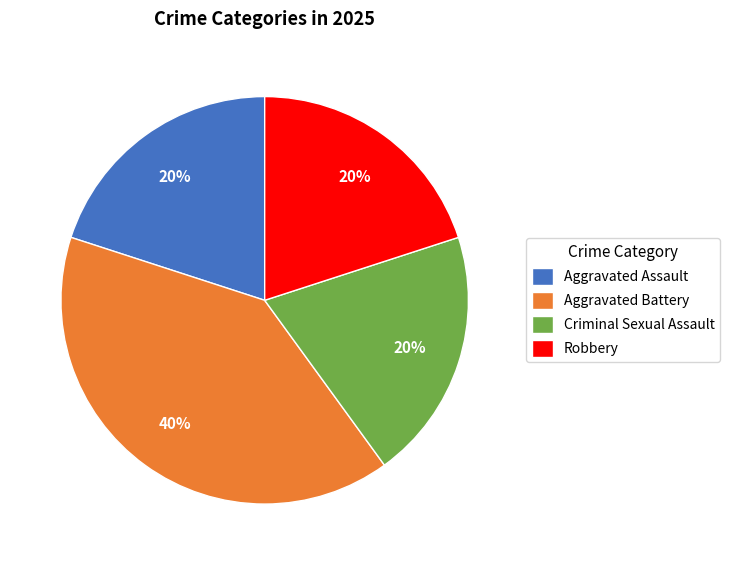

Is it true that Robbery is 20% of the pie?

True